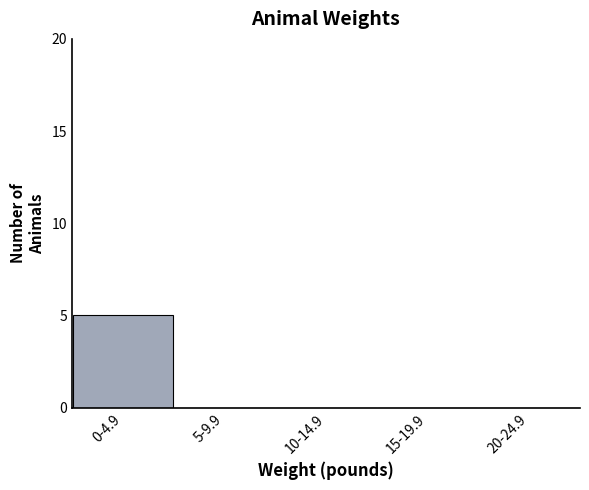

Reading left to right, transcribe all the data shown in this chart.

0-4.9=5	5-9.9=0	10-14.9=0	15-19.9=0	20-24.9=0